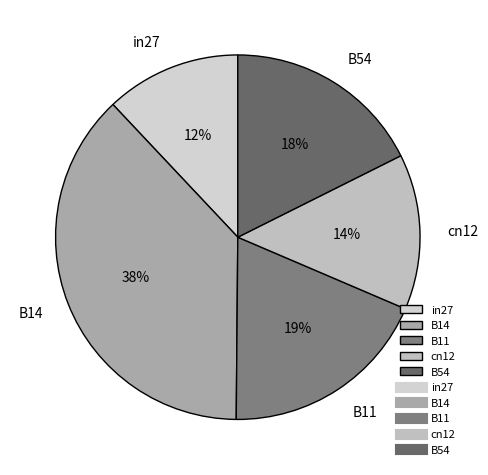

Does B14 represent more than half of the total?

No